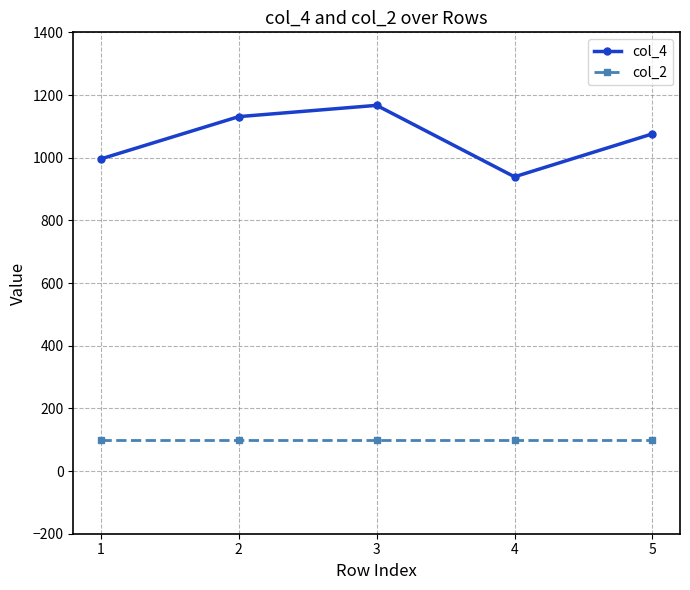

What is the value of the col_4 point at the 3rd from the left?

1167